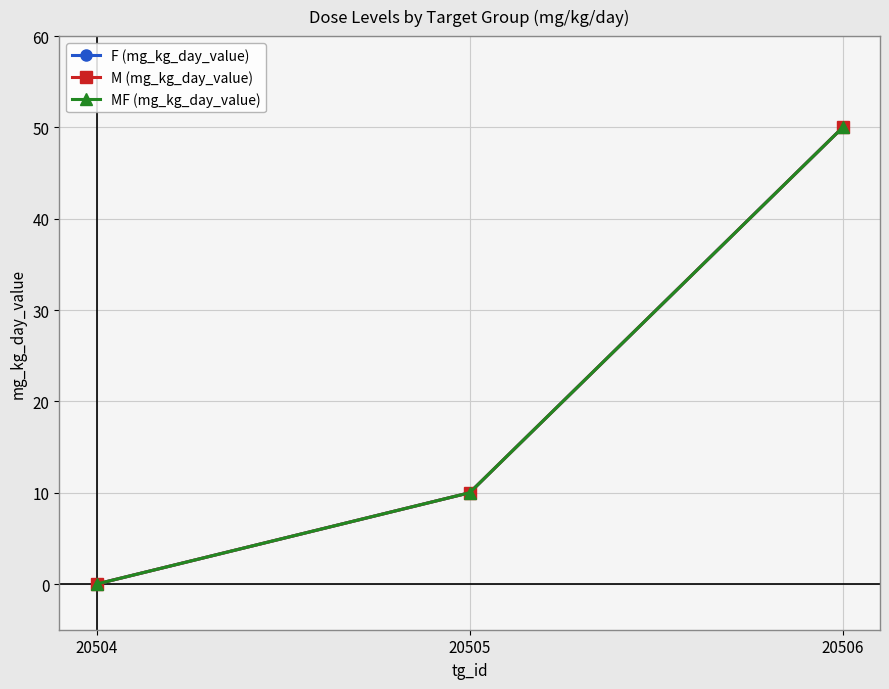

At which category is the sum across all series the highest?

20506